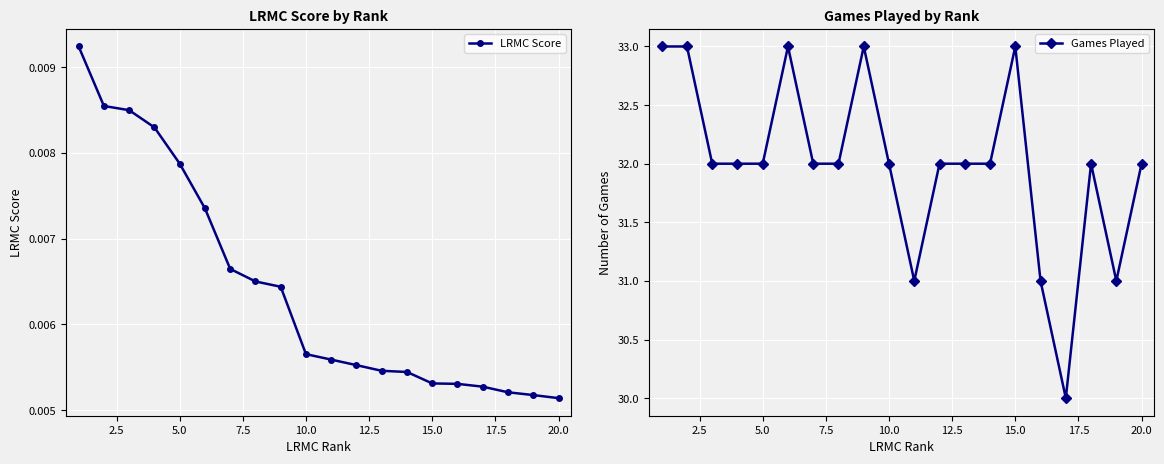

Which series has the widest spread of values?

Games Played